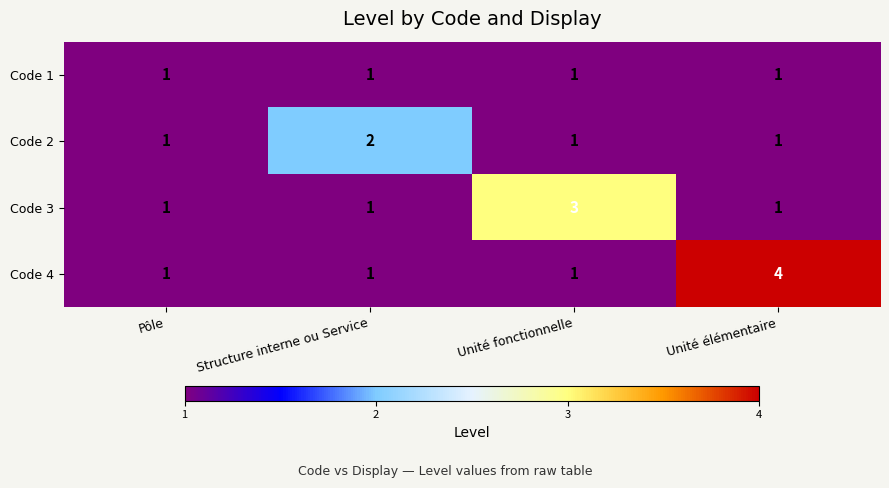

The Code 4 series shows 0 at Structure interne ou Service. True or false?

False